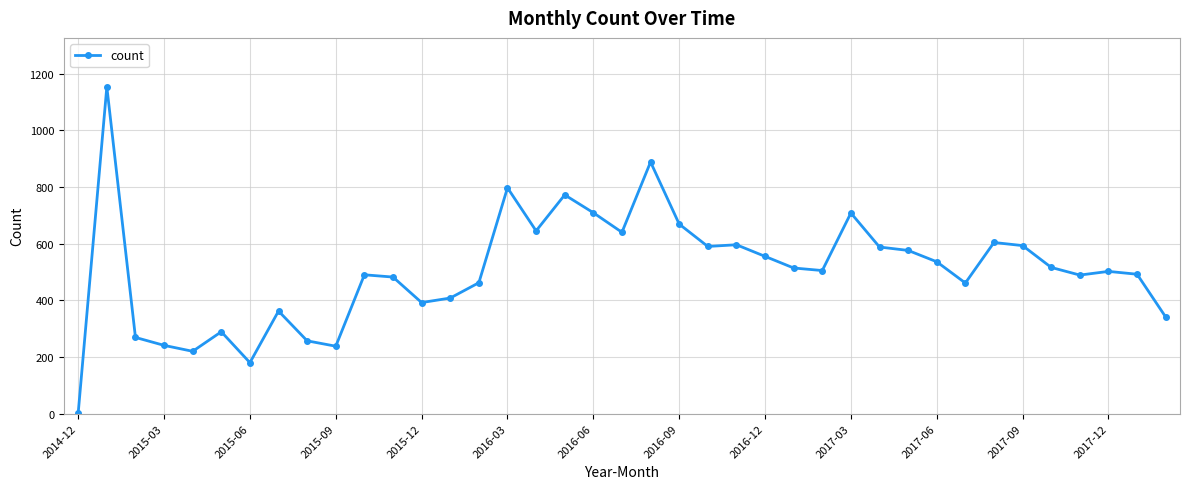

What is the average value?

506